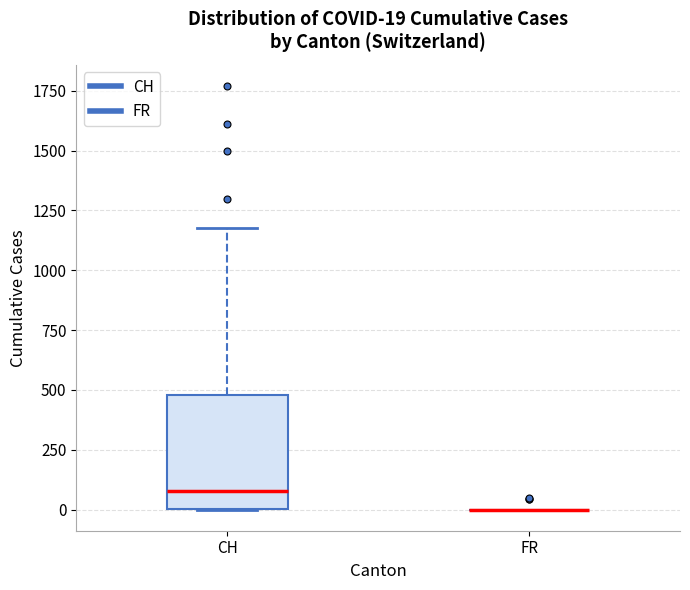

Comparing the boxes themselves (not the whiskers), which one is the tallest?

CH